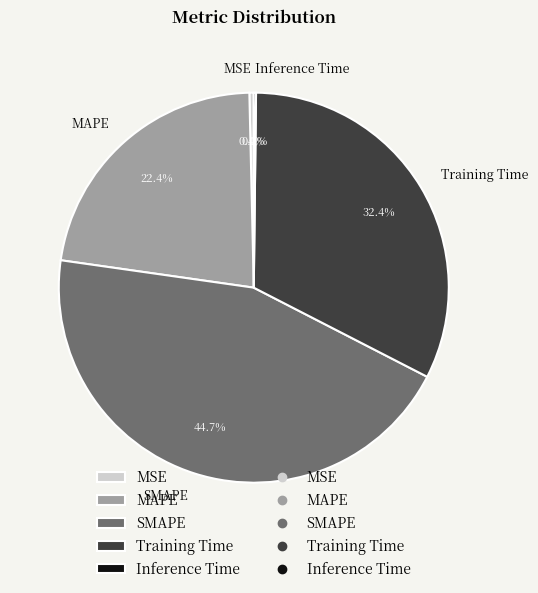

What percentage is NOT represented by MAPE?

77.6%